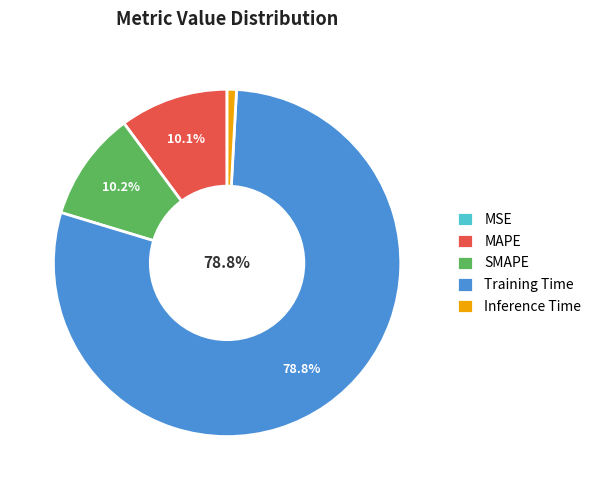

Is it true that MAPE is 5% of the pie?

False